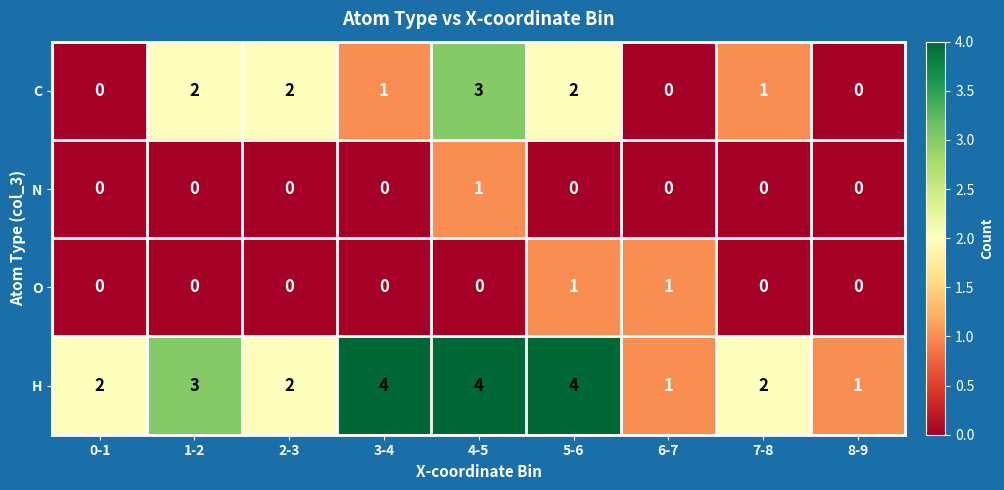

What is the highest value of the C series?

3